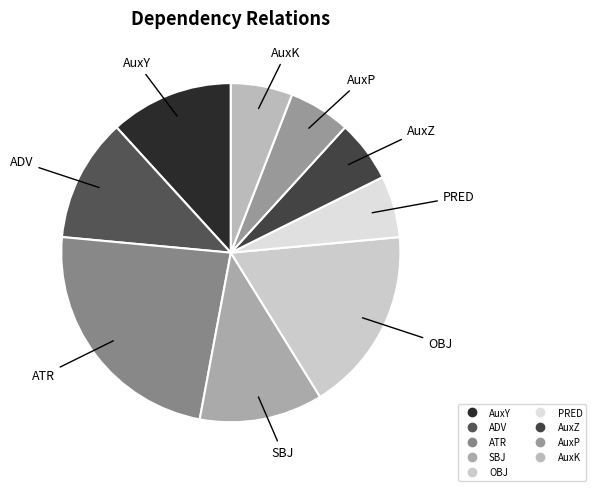

Is AuxZ the majority of the pie?

No